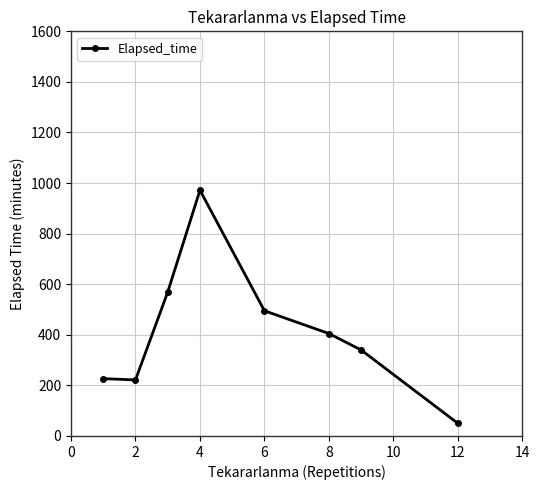

How many points are higher than both their immediate neighbors (excluding endpoints)?

1